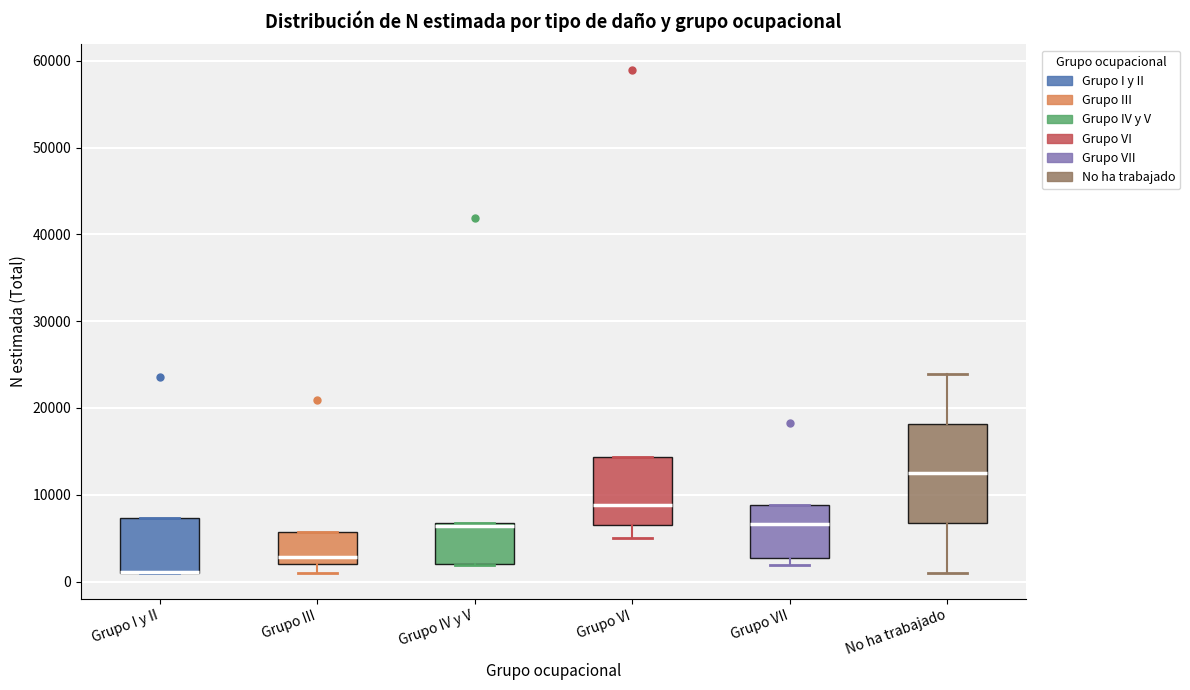

Where is the lower edge of the box for Grupo IV y V on the y-axis? The values are not printed on the chart, so give them approximately, as read against the axis.

2000